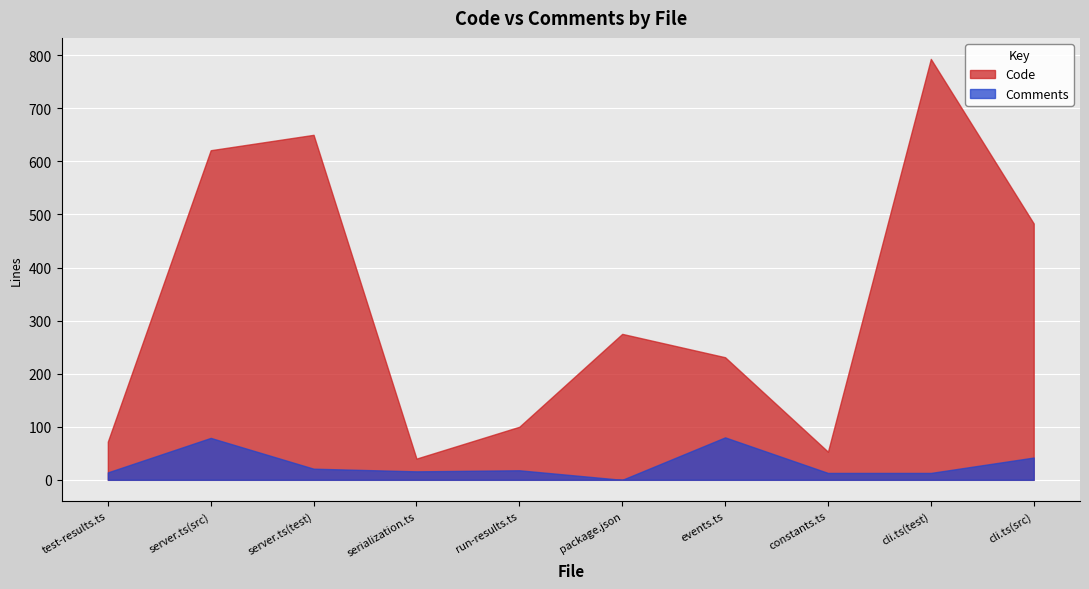

Which series has the largest range (max minus min)?

Code